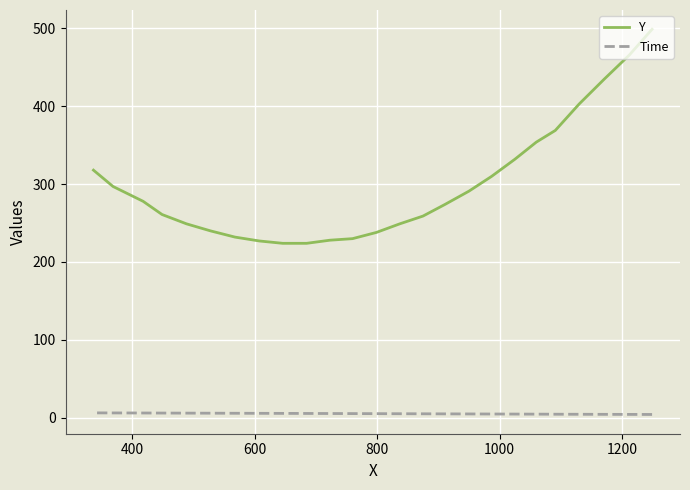

How many categories are shown in the chart?

25